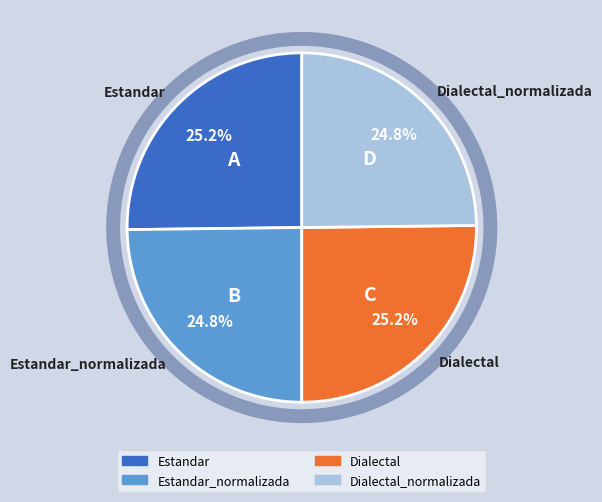

Does Estandar_normalizada represent more than half of the total?

No